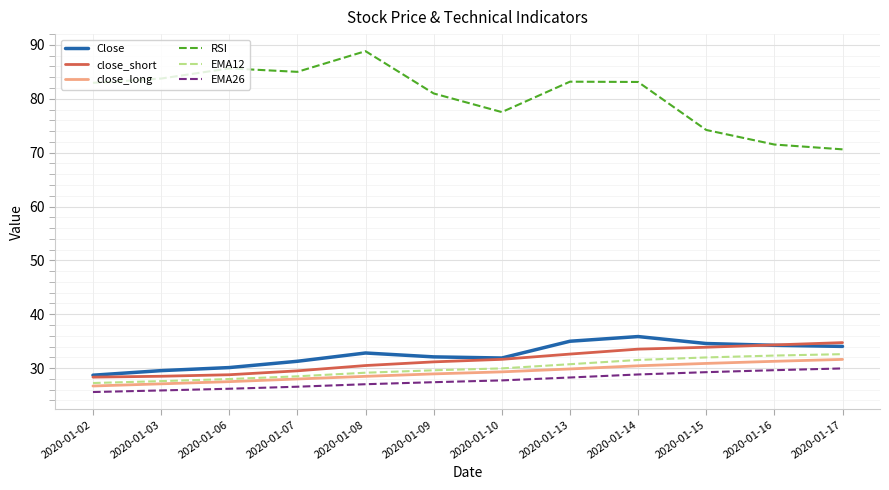

Is it true that close_long equals 27.1 at 2020-01-03?

True